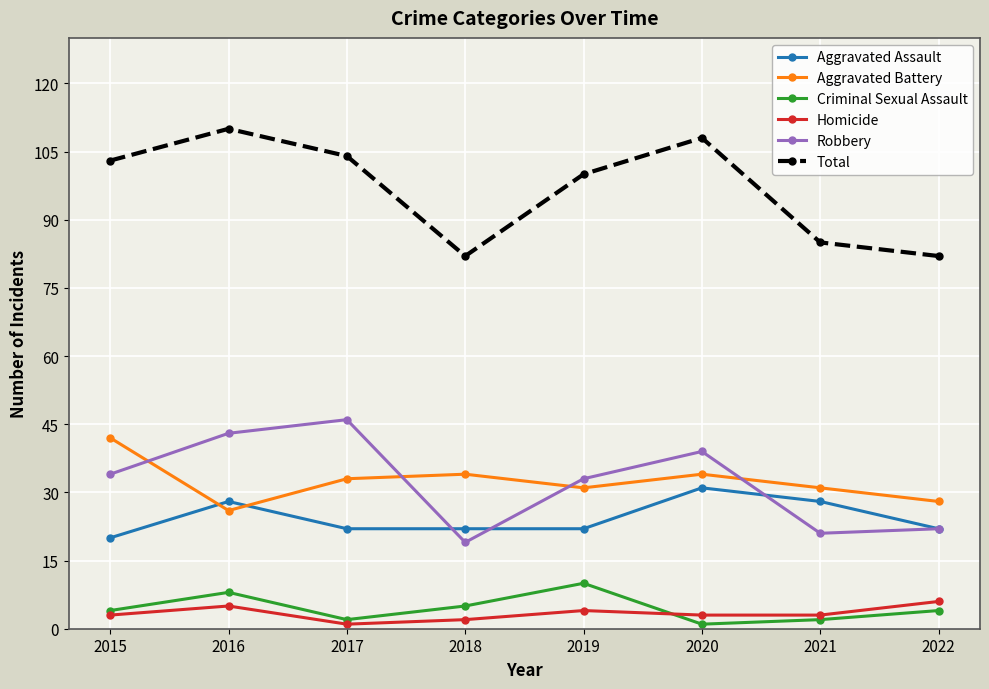

True or false: Robbery and Total intersect in this chart.

False